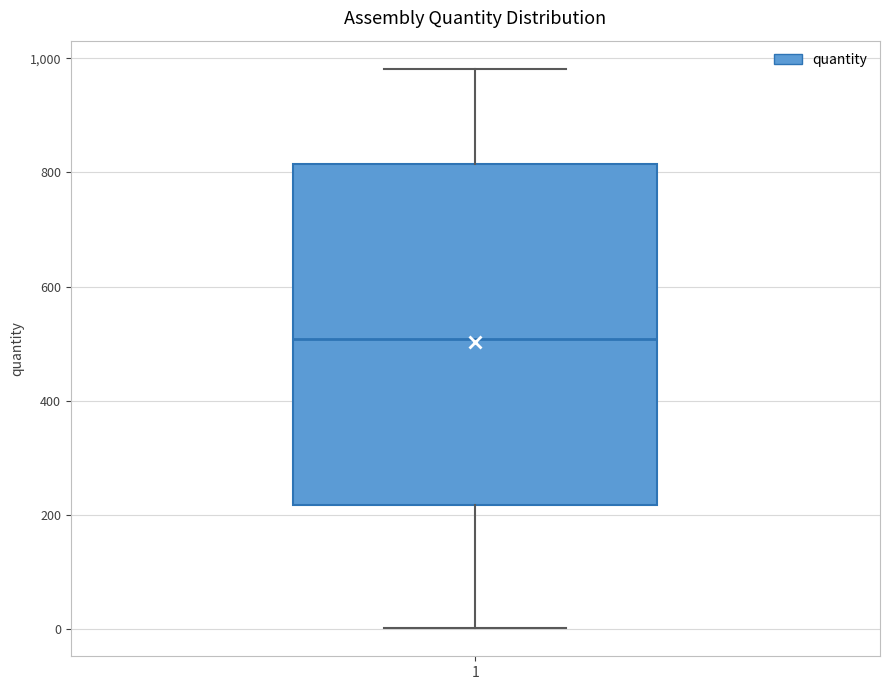

Where does the upper whisker of the box at x = 1 end on the y-axis? The values are not printed on the chart, so give them approximately, as read against the axis.

980